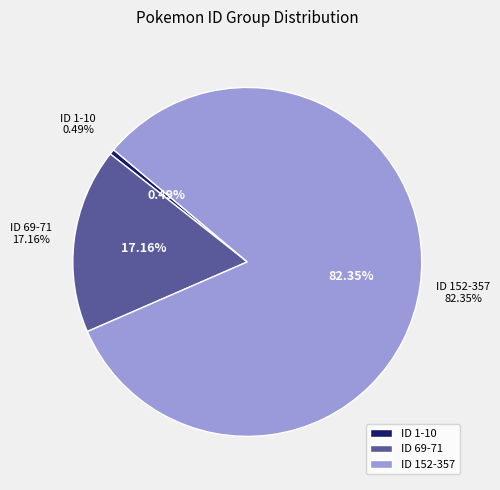

What is the ratio of the value at 70 to the value at 69?

1.0